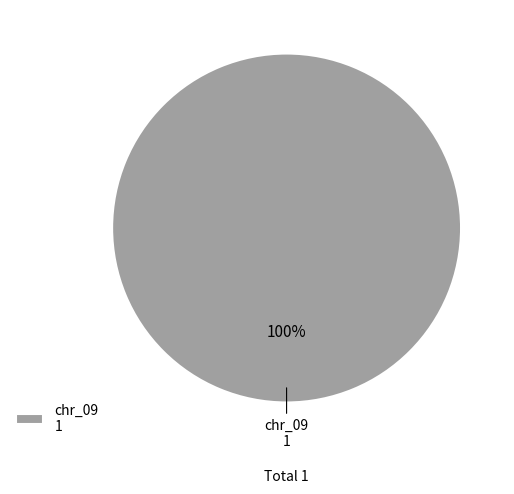

Is there any slice that represents more than half of the pie?

Yes